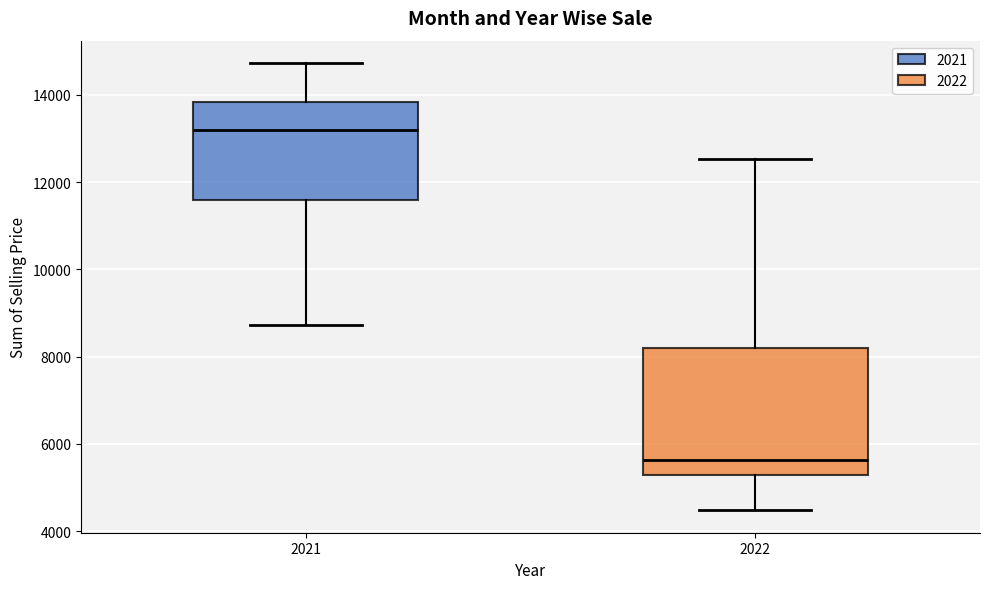

Which box's median line is the highest?

2021